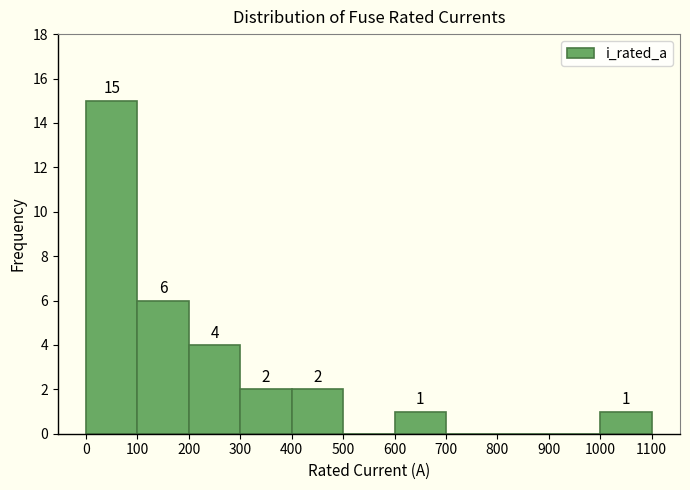

Which range on the x-axis has the tallest bar?

0 to 100